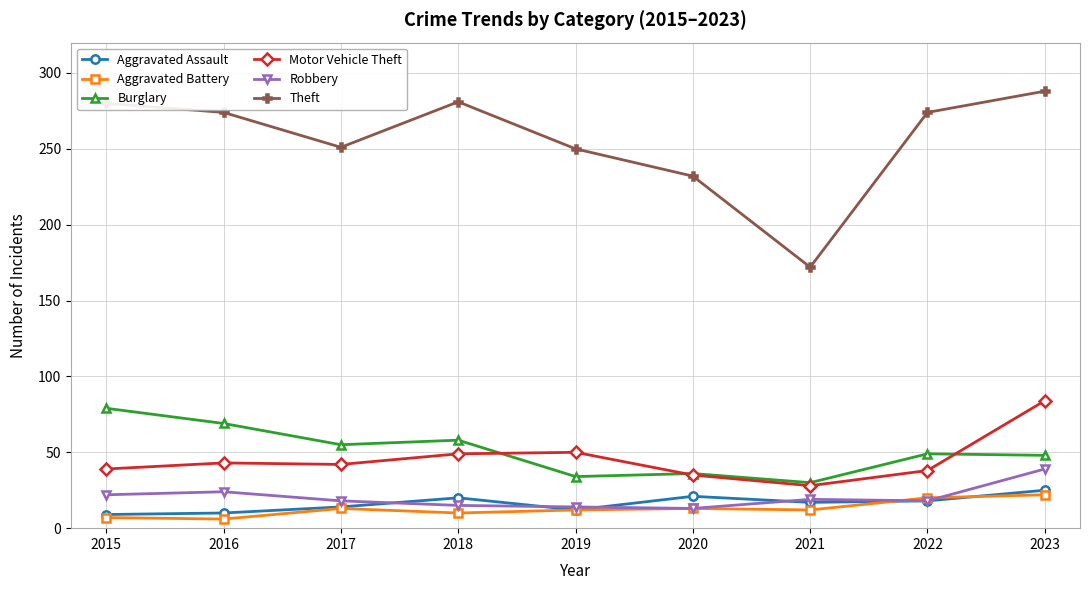

Which series has the largest total across all categories?

Theft